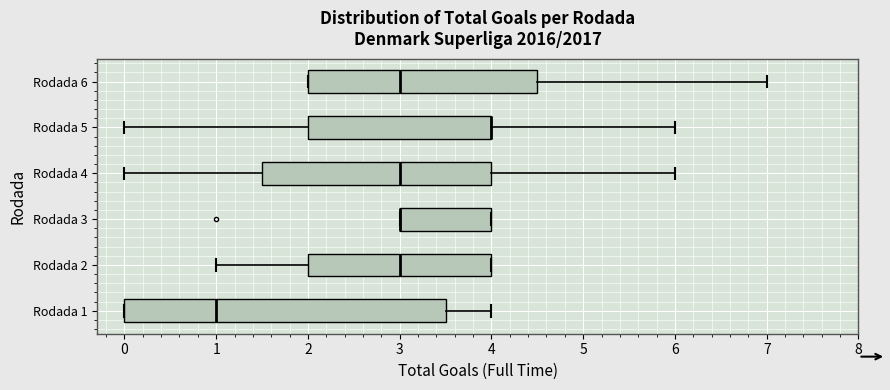

Which box is the widest, from its left edge to its right edge?

Rodada 1